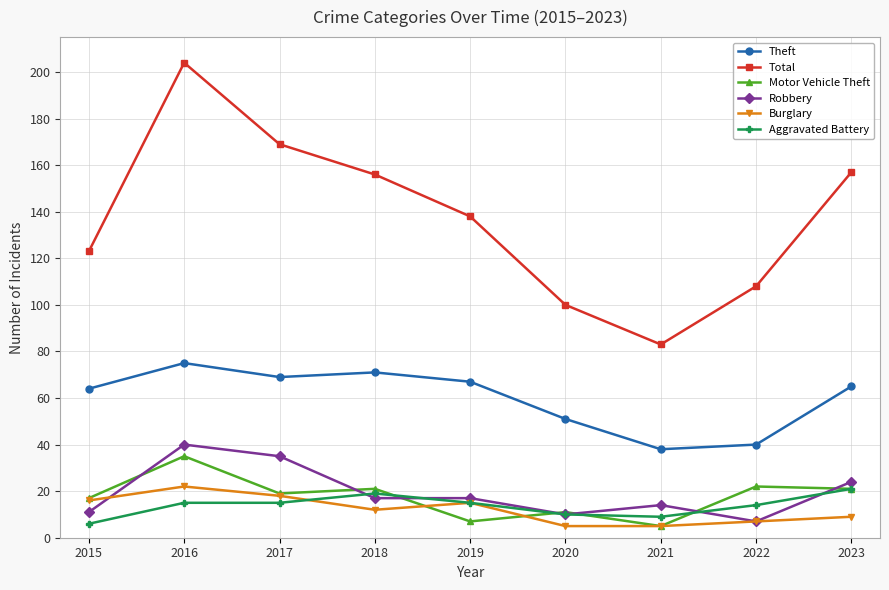

How many values in the Theft series are below 65?

4